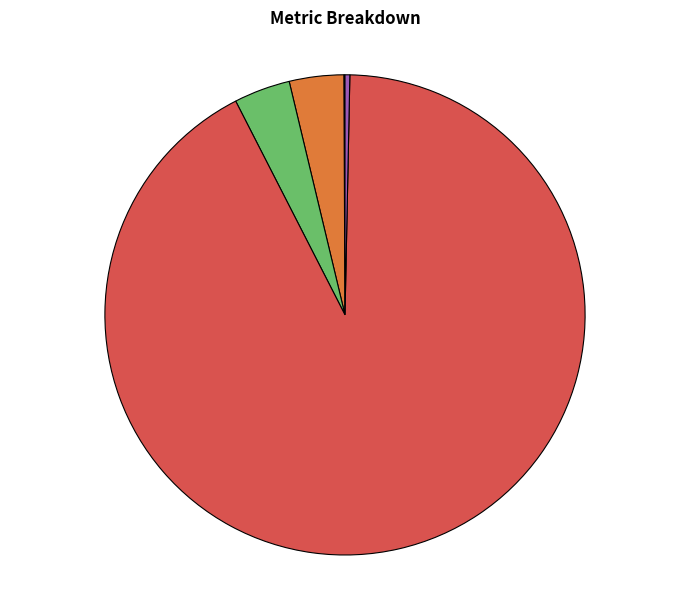

Which category has the biggest portion of the pie?

Training Time